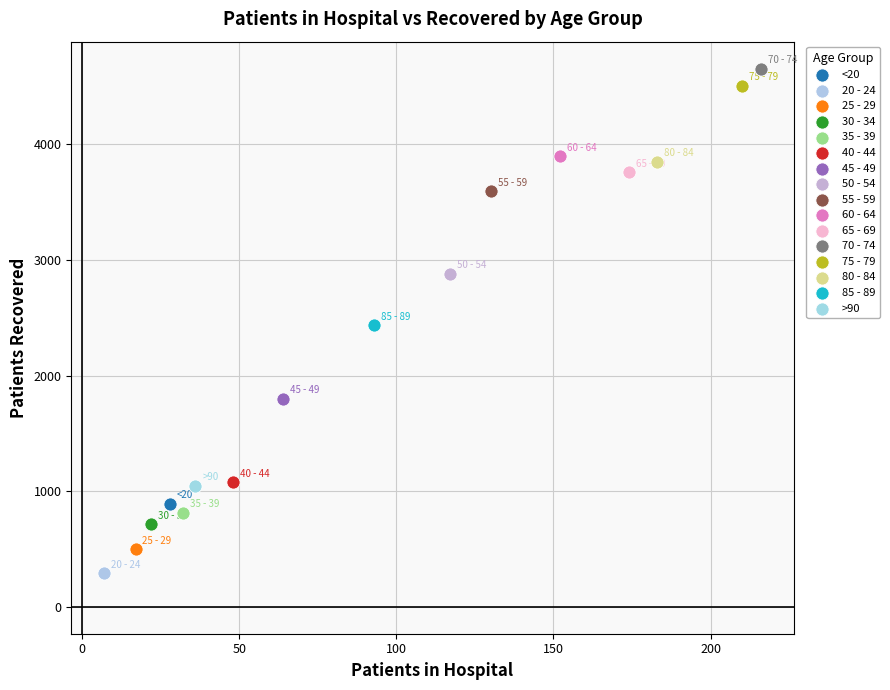

What are all the series names shown in the legend?

<20, 20 - 24, 25 - 29, 30 - 34, 35 - 39, 40 - 44, 45 - 49, 50 - 54, 55 - 59, 60 - 64, 65 - 69, 70 - 74, 75 - 79, 80 - 84, 85 - 89, >90